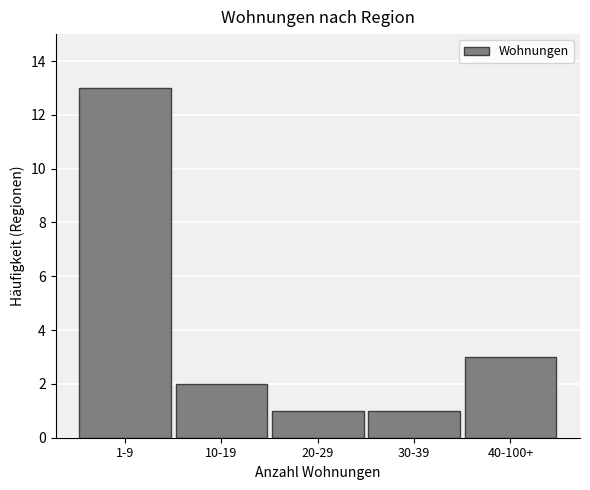

Reading right to left, list all the values displayed in this chart.

40-100+=3	30-39=1	20-29=1	10-19=2	1-9=13